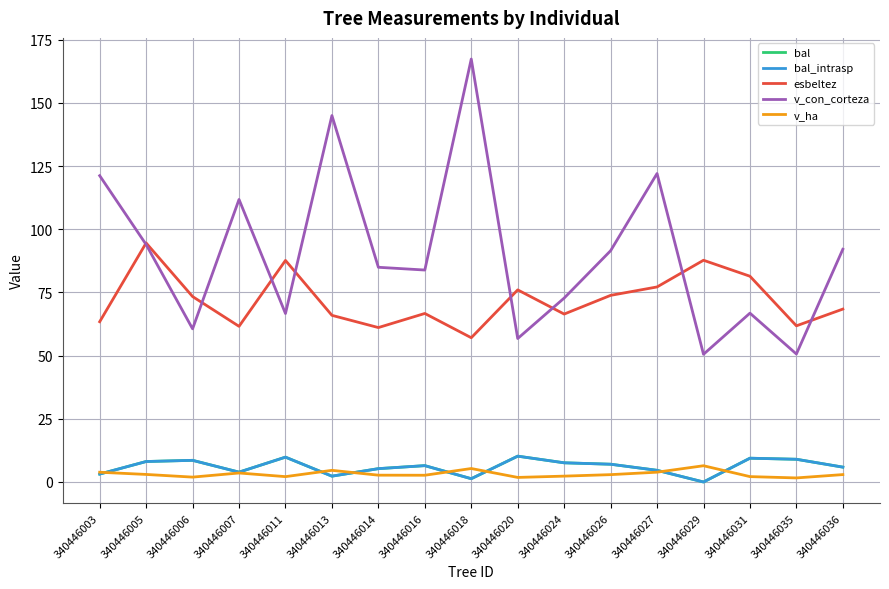

Does the chart display data point markers on the line(s)?

No